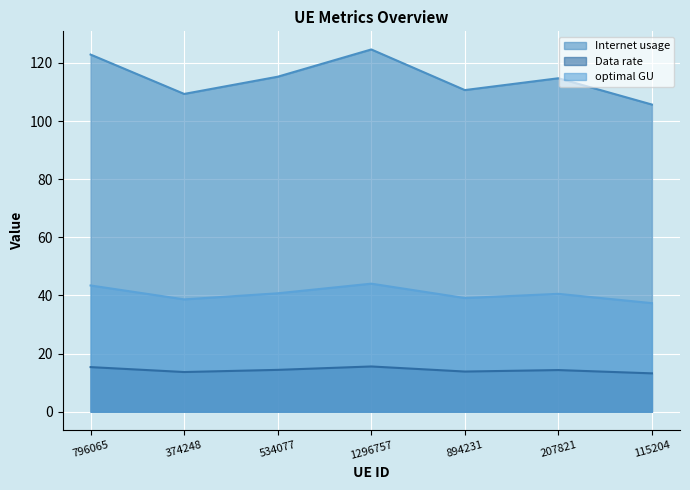

Reading left to right, what are all the values shown in this chart?

Internet usage: 43.4	38.7	40.7	44.1	39.1	40.6	37.4
Data rate: 122.9	109.3	115.2	124.6	110.6	114.7	105.7
optimal GU: 15.4	13.7	14.4	15.6	13.8	14.3	13.2